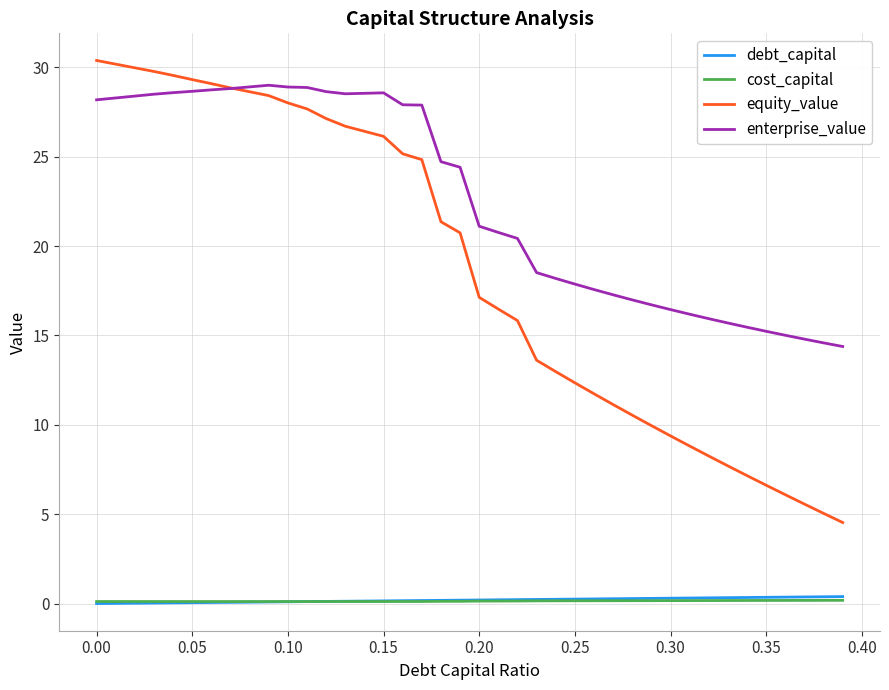

Which series has the largest range (max minus min)?

equity_value